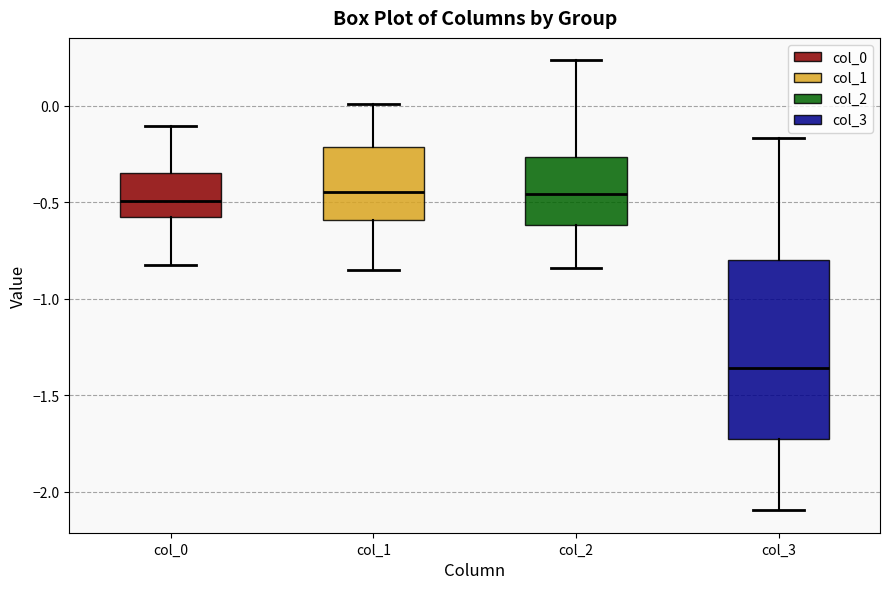

Where does the median line of the box for col_1 sit on the y-axis? The values are not printed on the chart, so give them approximately, as read against the axis.

-0.45